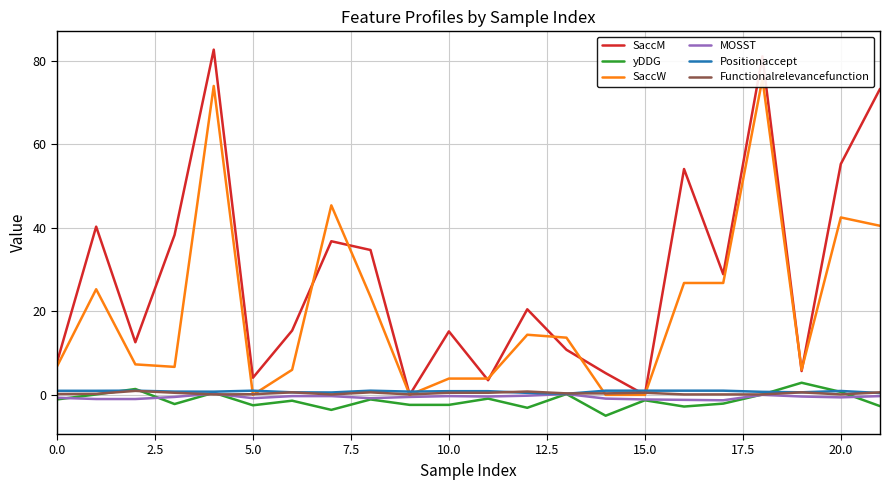

Is it true that yDDG equals 0.7 at 20.0?

True